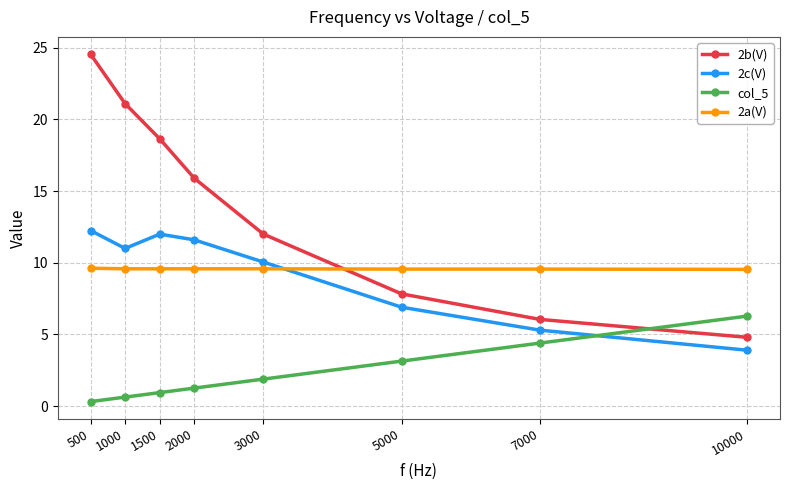

What is the value of the 2a(V) point at the 6th from the left?

9.6